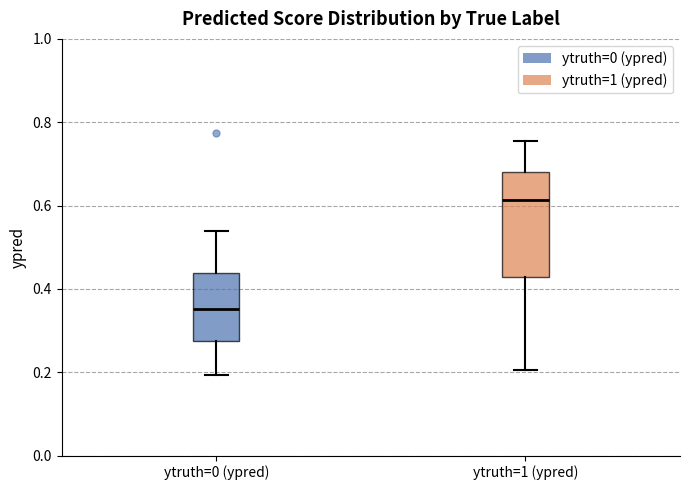

Reading left to right, transcribe this box plot: for each box, give where its median line is, the range the box spans, and where its two whiskers end, as read against the y-axis. The values are not printed on the chart, so give them approximately, as read against the axis.

ytruth=0 (ypred): median 0.36, box 0.28 to 0.44, whiskers 0.20 to 0.54
ytruth=1 (ypred): median 0.62, box 0.42 to 0.68, whiskers 0.20 to 0.76